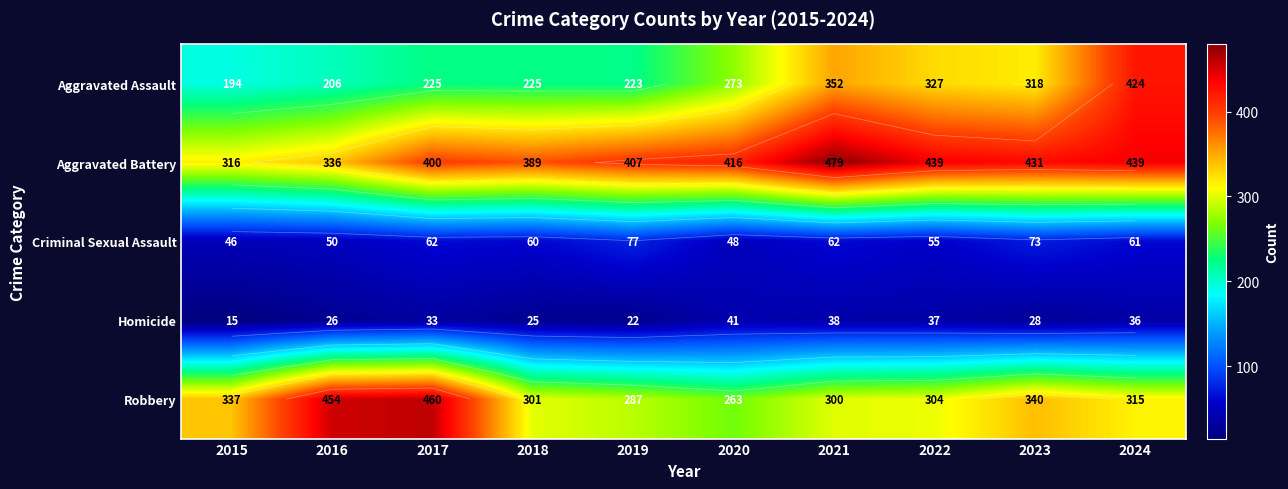

Is the value of Homicide at 2015 greater than the value of Criminal Sexual Assault at 2022?

No